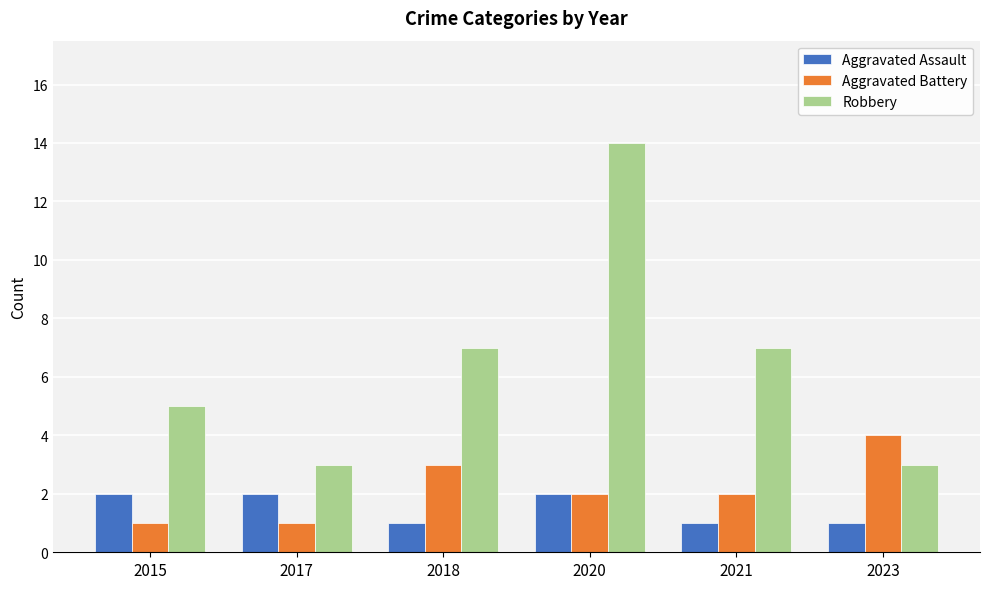

At which category is the sum across all series the highest?

2020